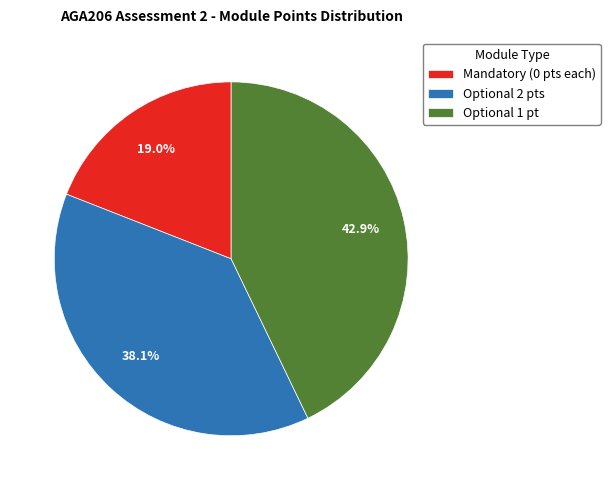

Is there any slice that represents more than half of the pie?

No